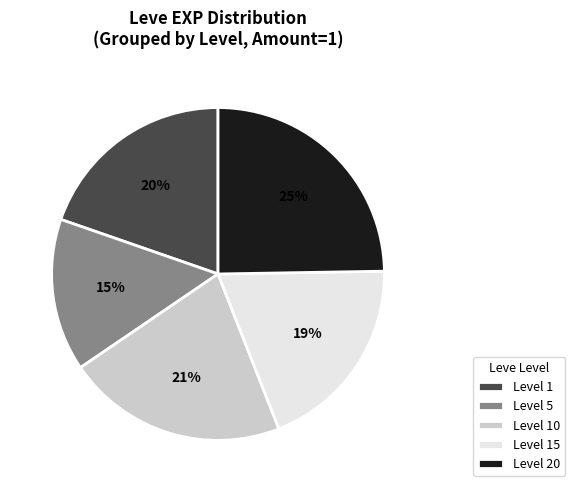

Do Level 5 and Level 15 together represent more than half of the pie?

No